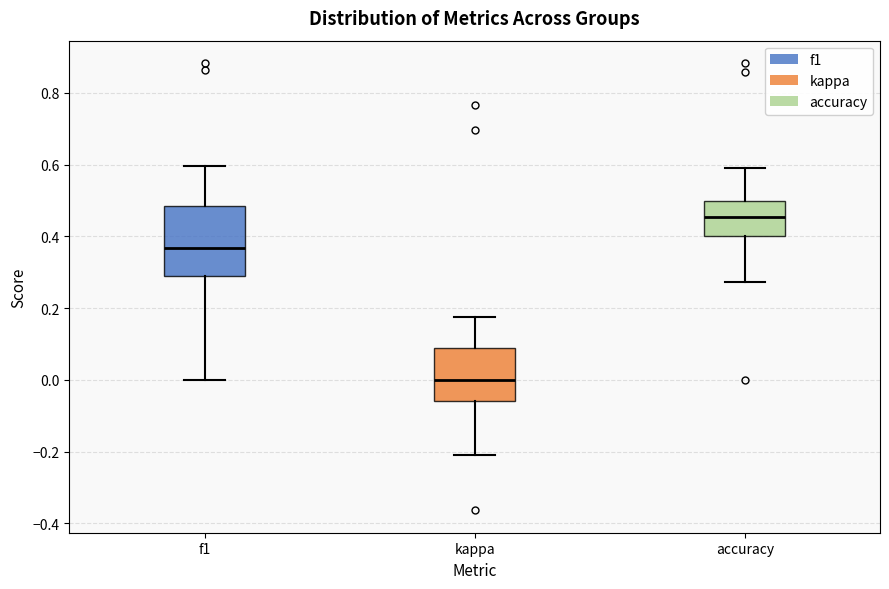

Which box is the tallest, from its lower edge to its upper edge?

f1